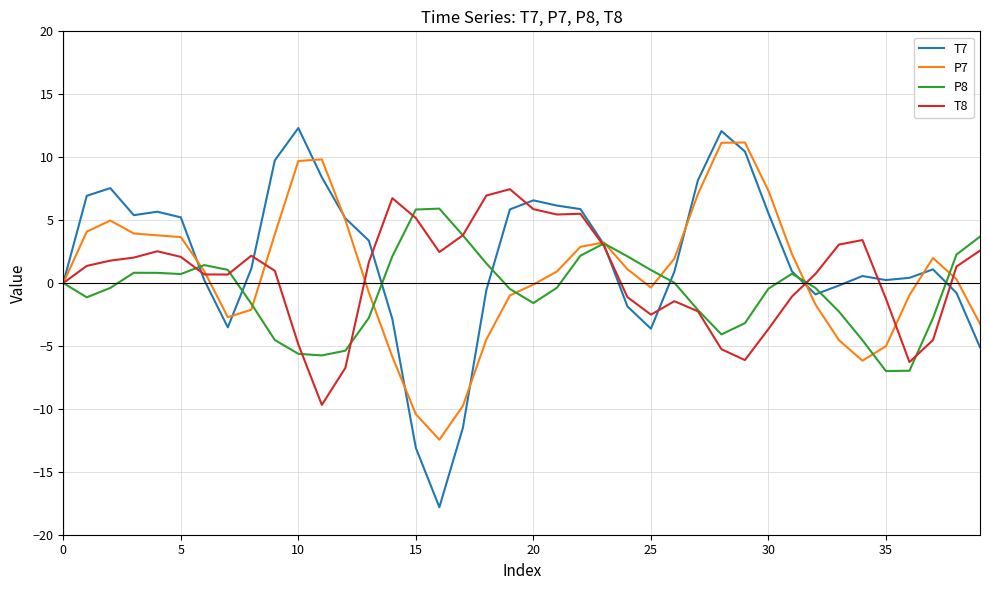

How many lines are shown in the chart?

4